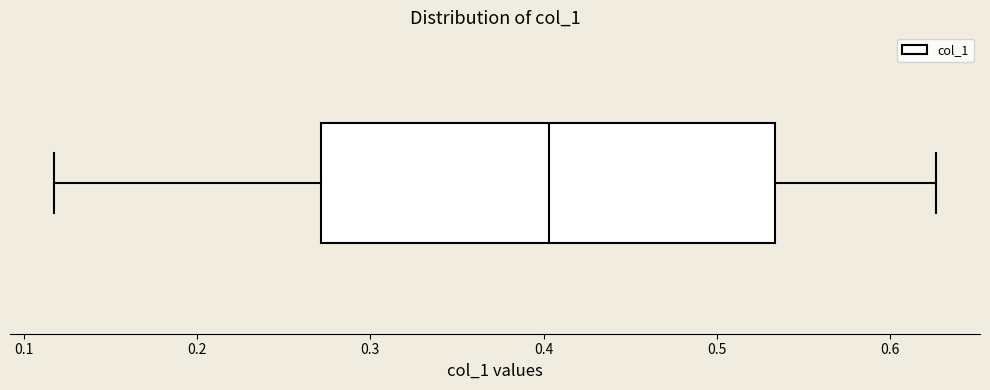

Read this box plot against the x-axis: the position of the median line, the range covered by the box, and the ends of both whiskers. The values are not printed on the chart, so give them approximately, as read against the axis.

median 0.40, box 0.27 to 0.53, whiskers 0.12 to 0.63